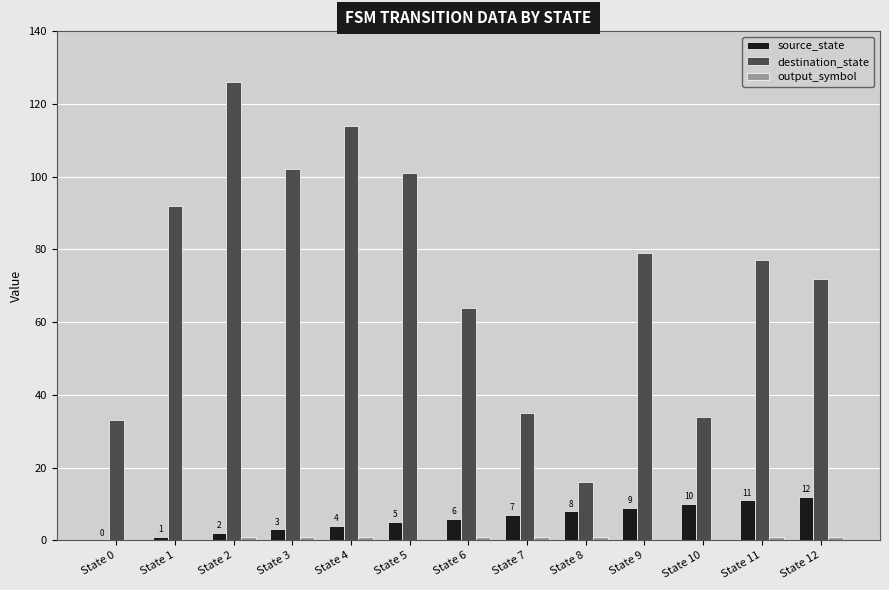

What is the sum of all source_state values?

78